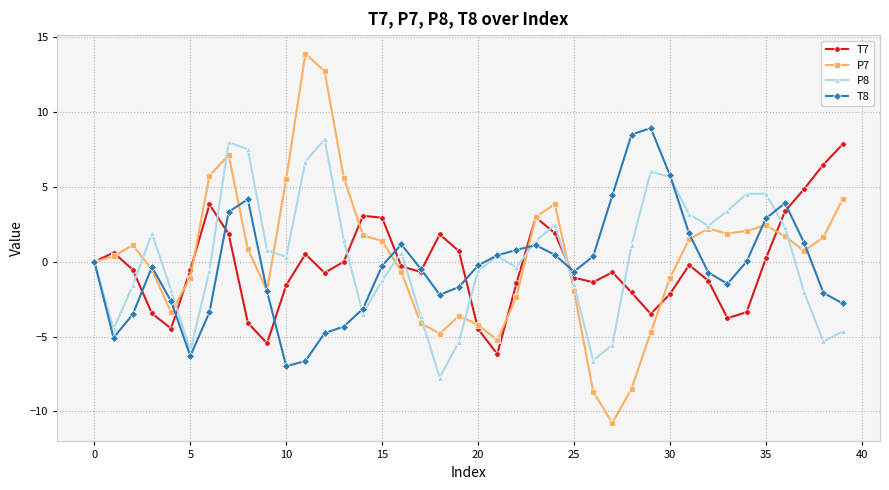

Which series has the largest range (max minus min)?

P7